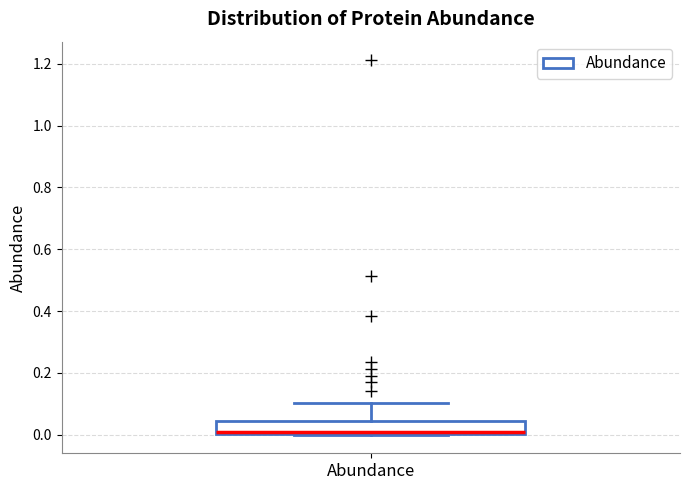

Read this box plot against the y-axis: the position of the median line, the range covered by the box, and the ends of both whiskers. The values are not printed on the chart, so give them approximately, as read against the axis.

median 0.00, box 0.00 to 0.04, whiskers 0.00 to 0.10